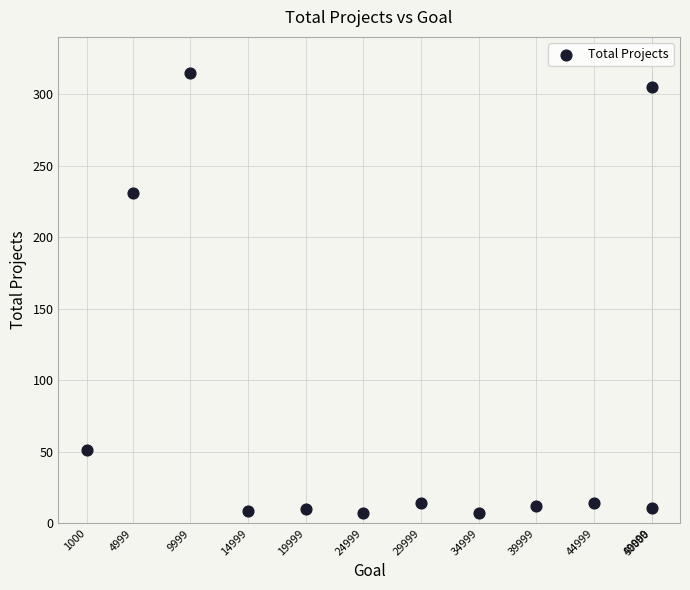

What is the average X value?

27166